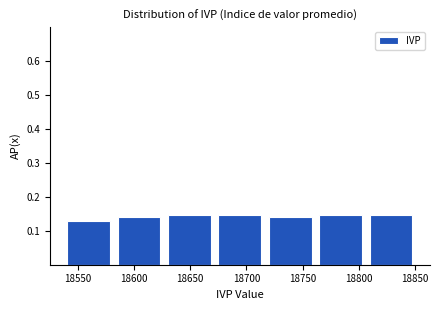

Reading left to right, list every bar in this chart as the range it spans on the x-axis followed by its height. Neither the bar edges nor the heights are printed on the chart, so give them approximately, as read against the axes.

18535 to 18580: 0.13
18580 to 18625: 0.14
18625 to 18670: 0.15
18670 to 18715: 0.15
18715 to 18760: 0.14
18760 to 18805: 0.15
18805 to 18850: 0.15